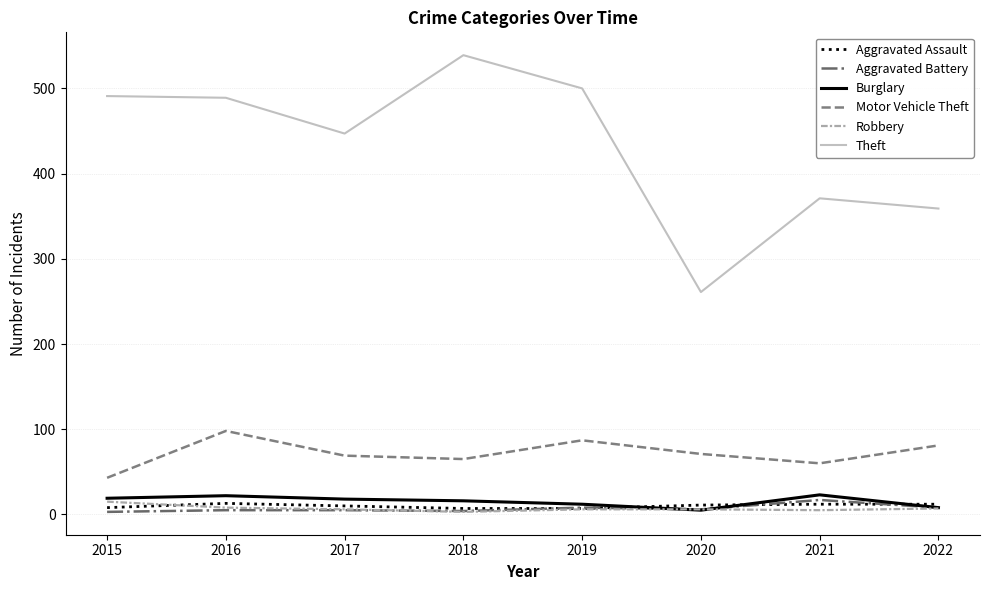

What is the approximate value of Motor Vehicle Theft at 2020, to the nearest 10?

70